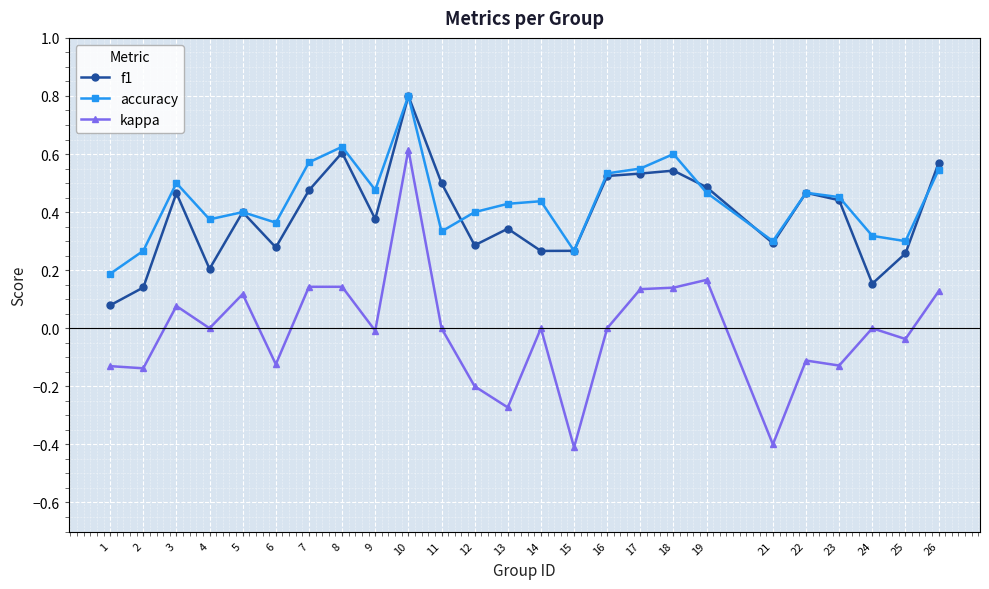

At which category does the chart reach its peak across all series?

10